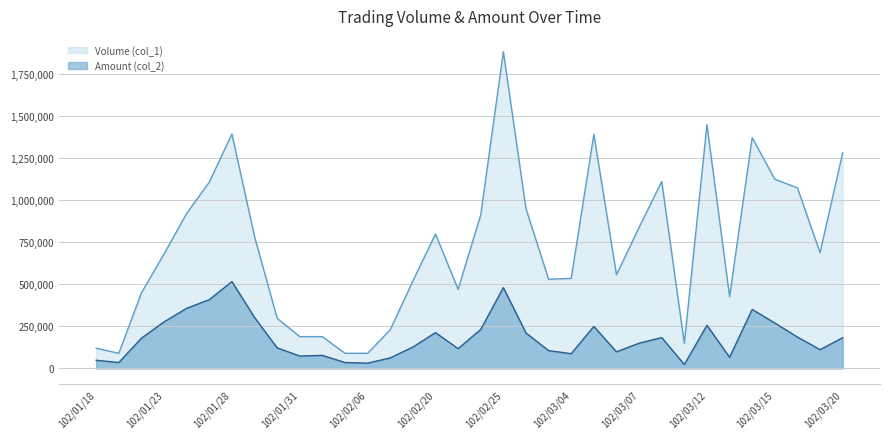

Is it true that Volume (col_1) equals 688000 at 102/03/19?

True